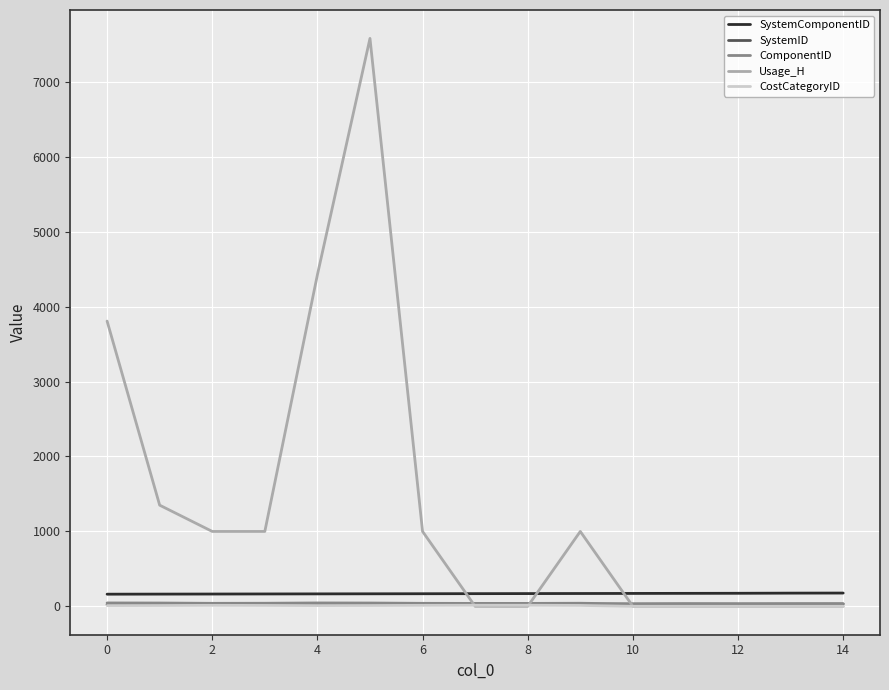

What is the greatest value displayed?

7576.9